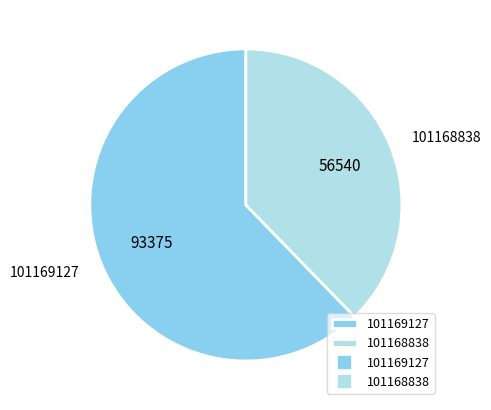

Combined, do 101169127 and 101168838 account for over 50%?

Yes